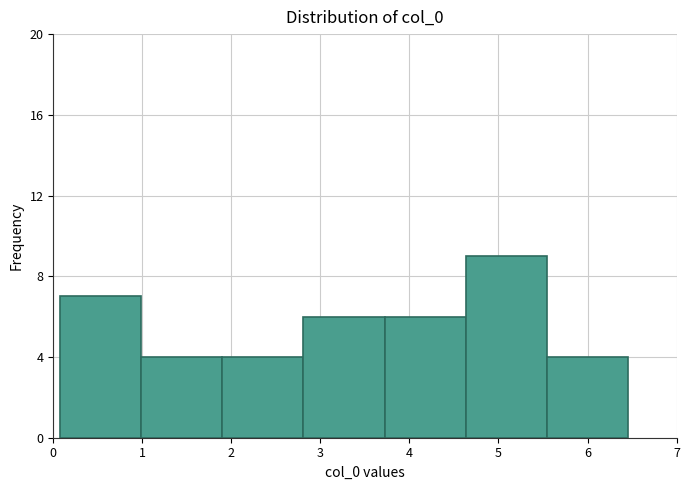

Reading left to right, list every bar in this chart as the range it spans on the x-axis followed by its height. Neither the bar edges nor the heights are printed on the chart, so give them approximately, as read against the axes.

0.1 to 1.0: 7
1.0 to 1.9: 4
1.9 to 2.8: 4
2.8 to 3.7: 6
3.7 to 4.6: 6
4.6 to 5.5: 9
5.5 to 6.5: 4